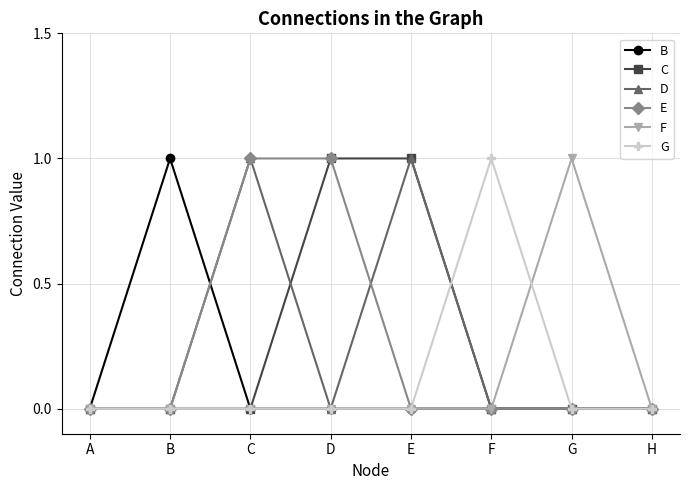

At which label does G reach its peak?

F